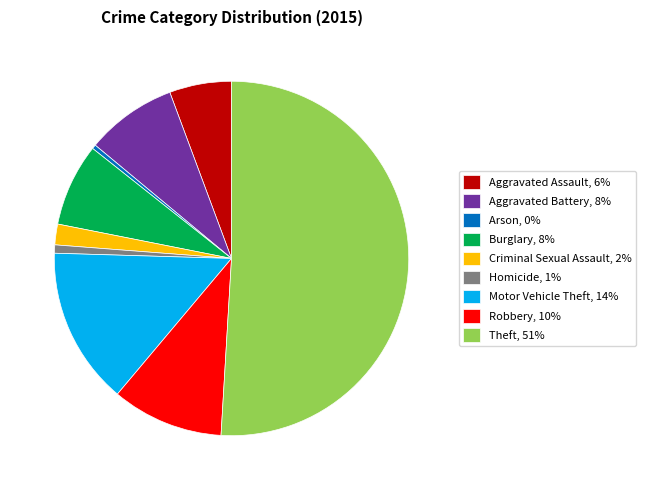

Is it true that Criminal Sexual Assault is 10% of the pie?

False